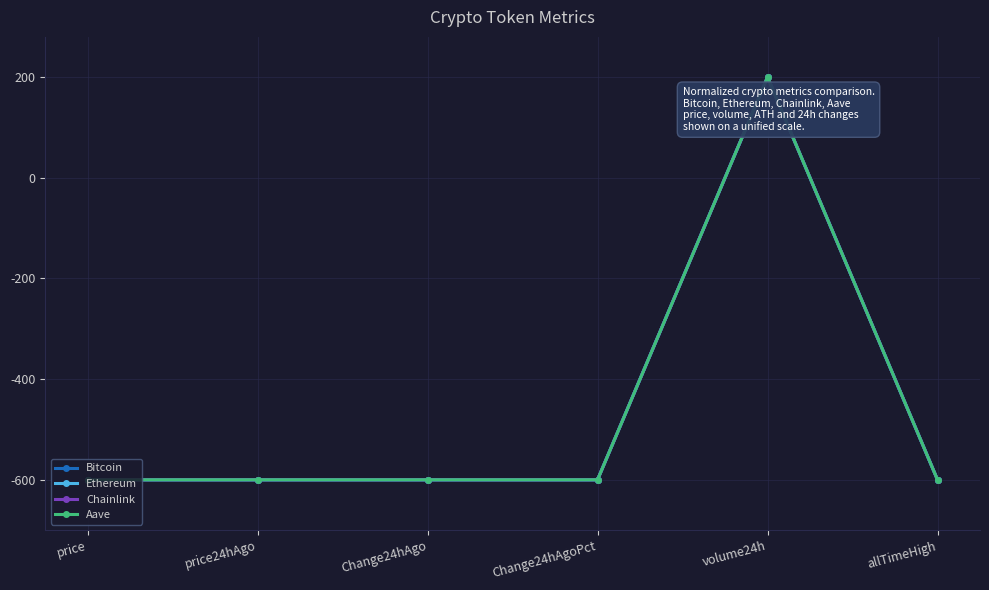

What is the label of the 1st point from the left?

price